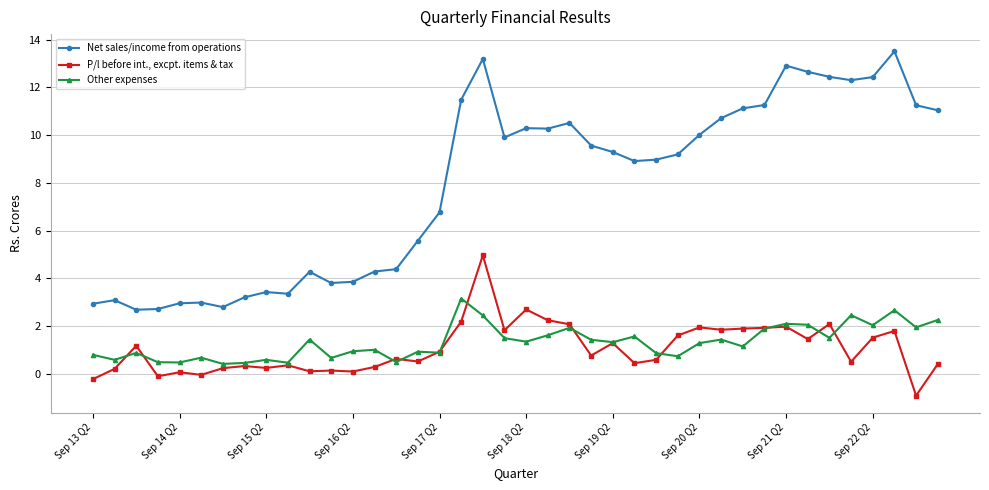

Which series has the largest range (max minus min)?

Net sales/income from operations